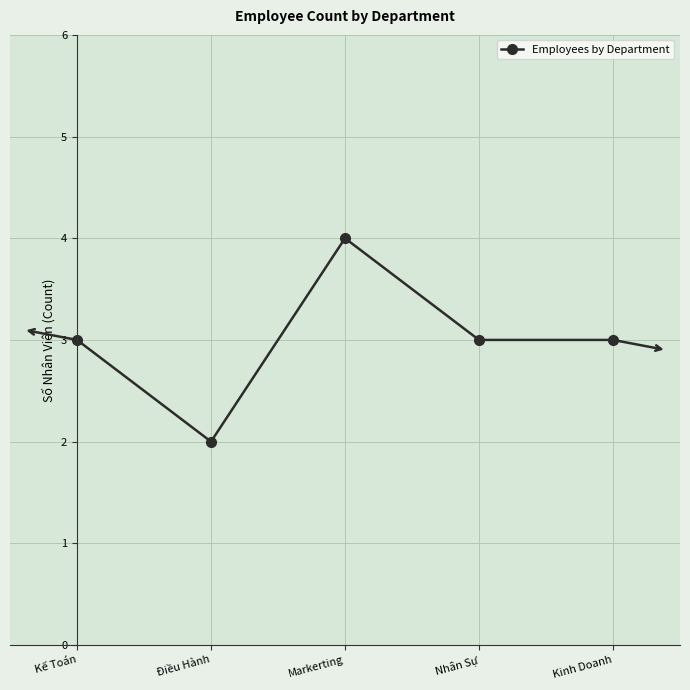

Reading right to left, transcribe all the data shown in this chart.

3	3	4	2	3